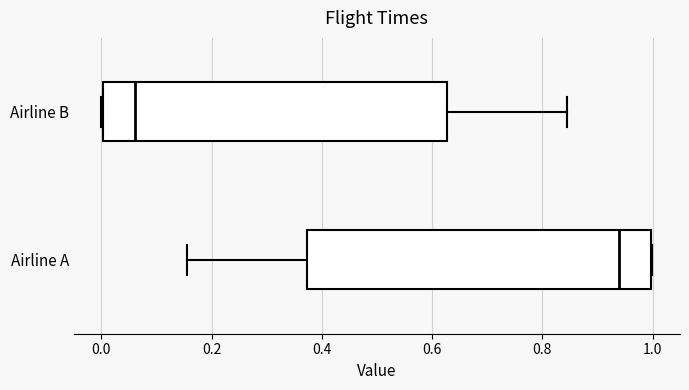

Which box has the furthest to the left median line?

Airline B